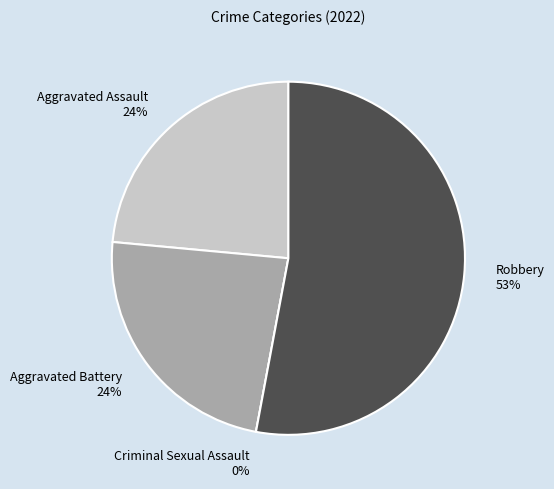

To the nearest percent, what percentage of the pie is Aggravated Assault?

24%